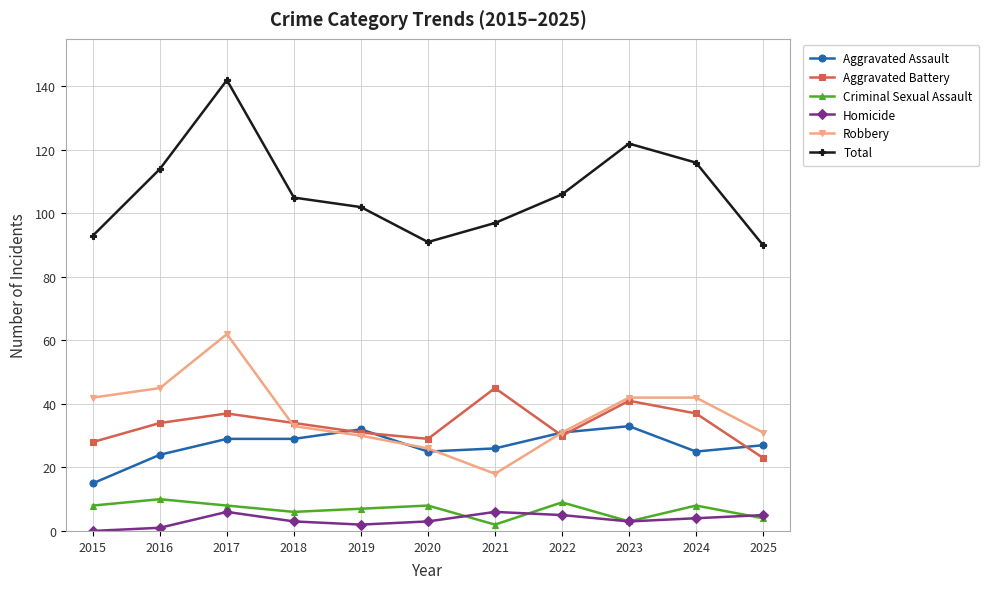

How many categories are shown in the chart?

11